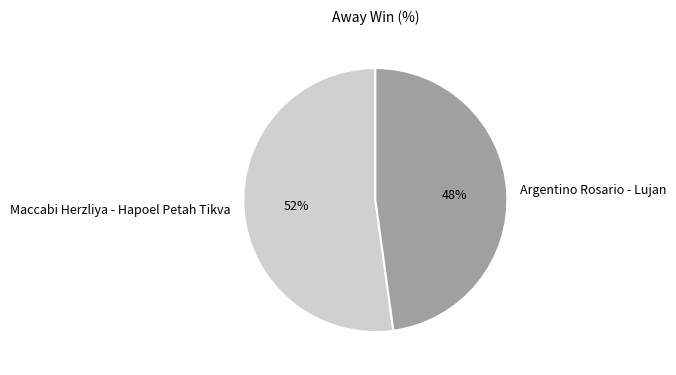

Is the sum of Argentino Rosario - Lujan and Maccabi Herzliya - Hapoel Petah Tikva greater than half?

Yes